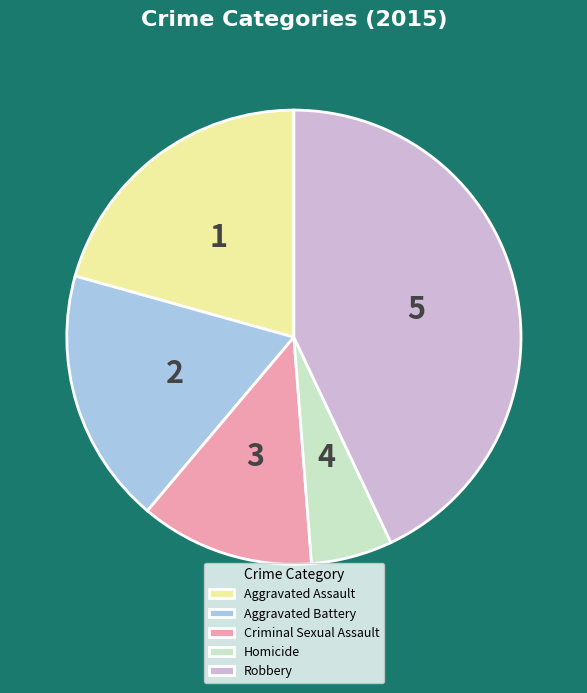

Do Robbery and Homicide together represent more than half of the pie?

No